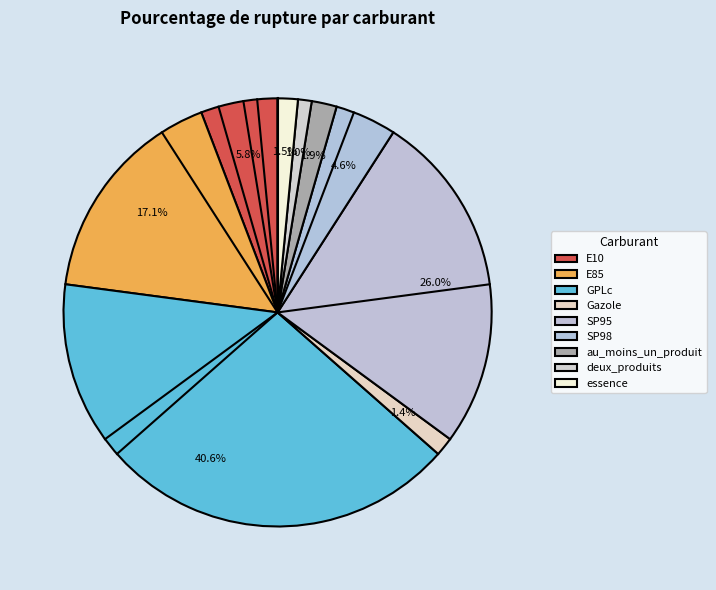

To the nearest percent, what percentage of the pie is E85?

17%